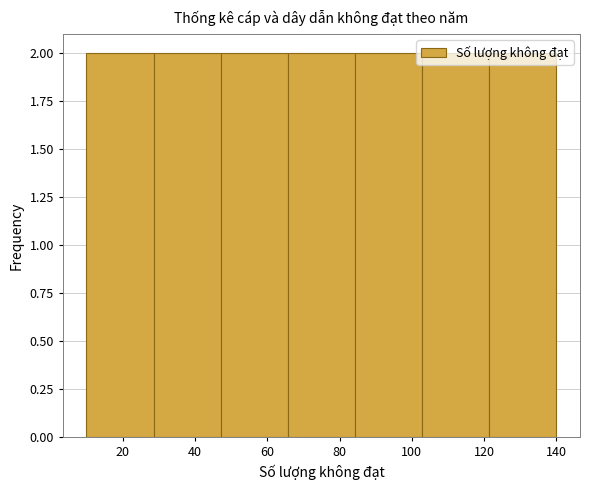

Reading left to right, transcribe this chart: for each bar, give the range it covers on the x-axis and its height. Neither the bar edges nor the heights are printed on the chart, so give them approximately, as read against the axes.

10 to 28: 2
28 to 48: 2
48 to 66: 2
66 to 84: 2
84 to 102: 2
102 to 122: 2
122 to 140: 2